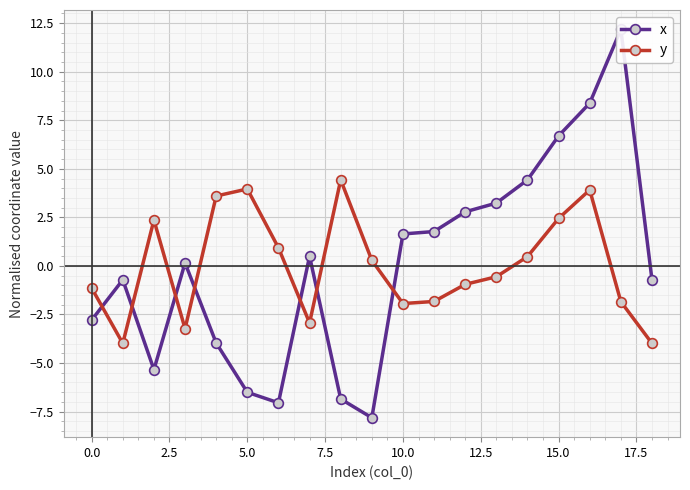

At which category is the sum across all series the highest?

16